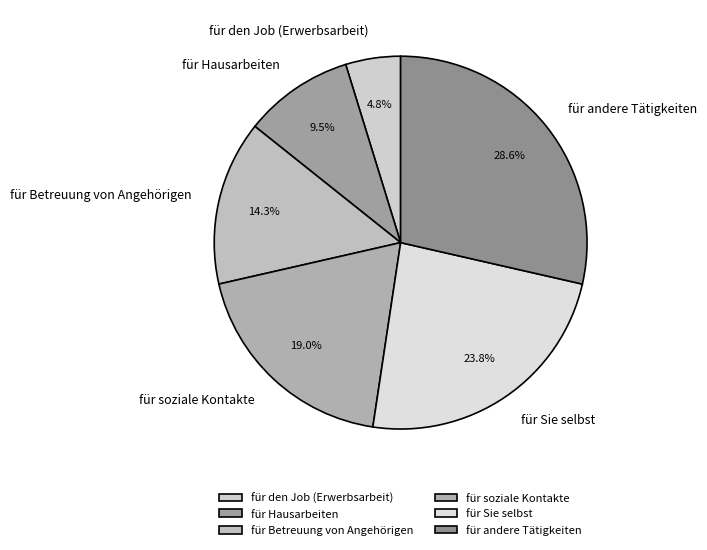

True or false: für Betreuung von Angehörigen accounts for 14% of the total.

True